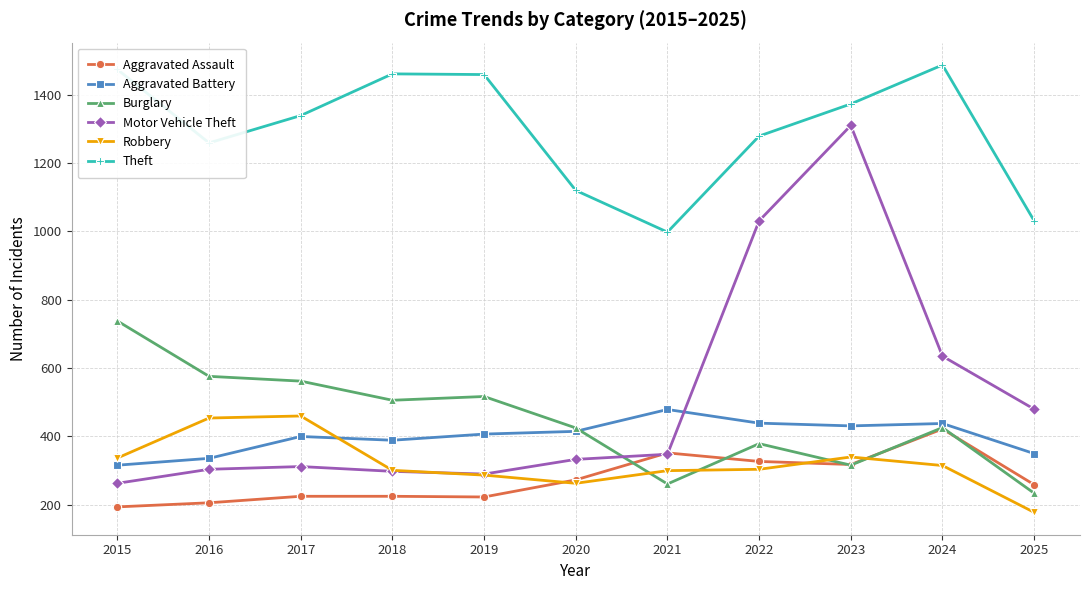

Which series has the largest total across all categories?

Theft